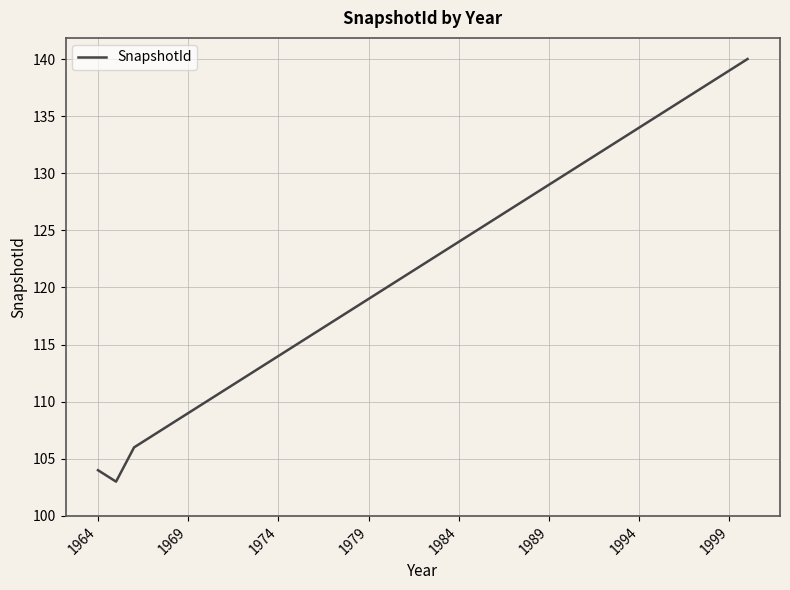

What is the difference between the maximum and minimum values?

37